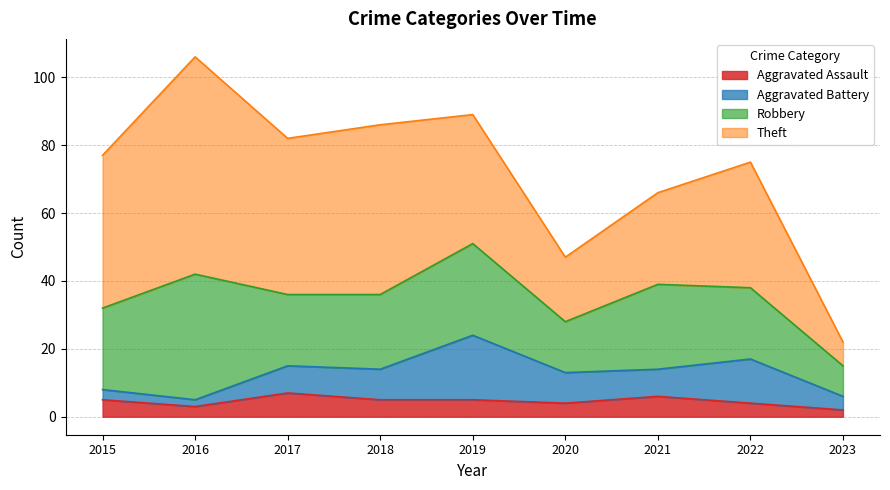

Which series has the largest total across all categories?

Theft